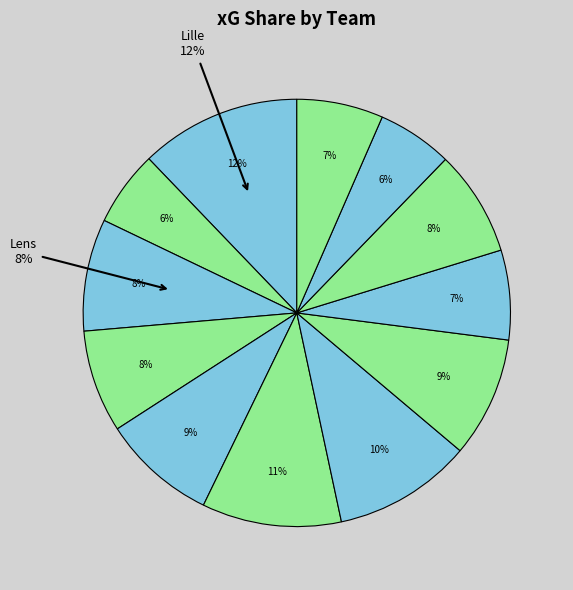

Count the number of slices in the pie.

12